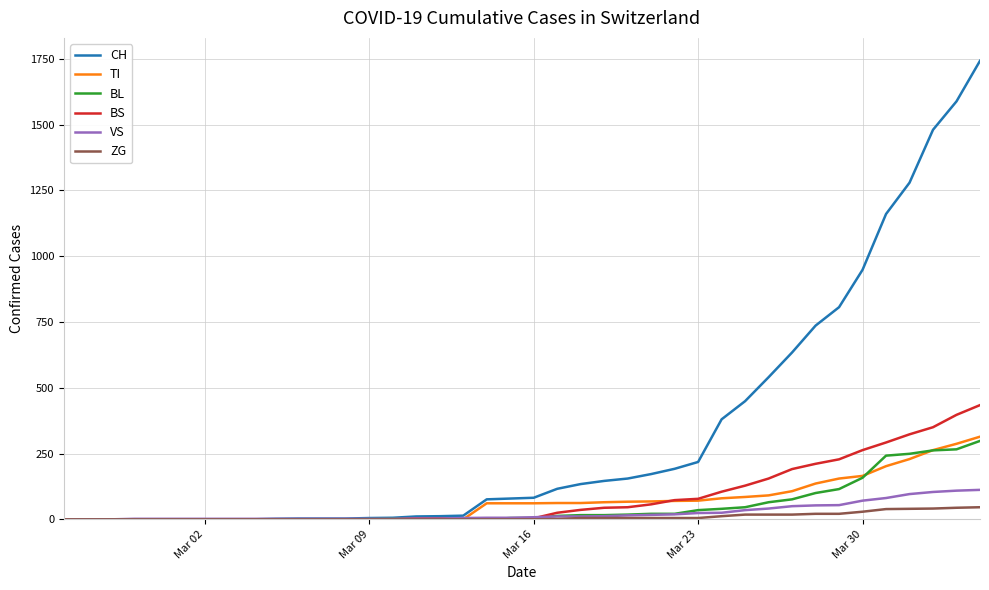

What are all the series names shown in the legend?

CH, TI, BL, BS, VS, ZG